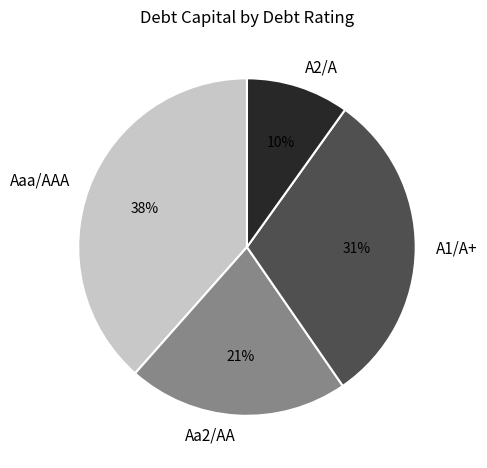

To the nearest percent, what is the difference between the A2/A and A1/A+ slice percentages?

21%